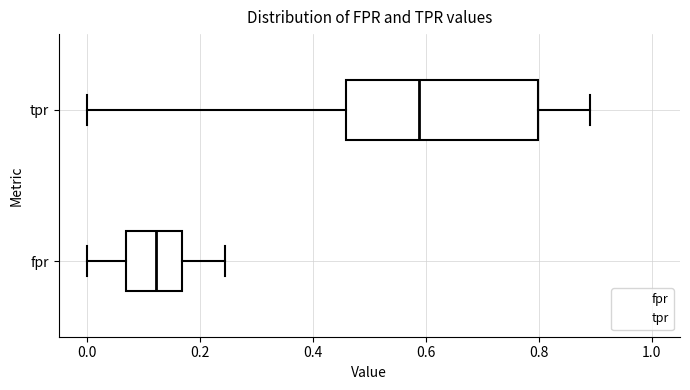

Reading bottom to top, read every box against the x-axis: the position of its median line, the range the box covers, and the ends of its whiskers. The values are not printed on the chart, so give them approximately, as read against the axis.

fpr: median 0.12, box 0.06 to 0.16, whiskers 0.00 to 0.24
tpr: median 0.58, box 0.46 to 0.80, whiskers 0.00 to 0.88